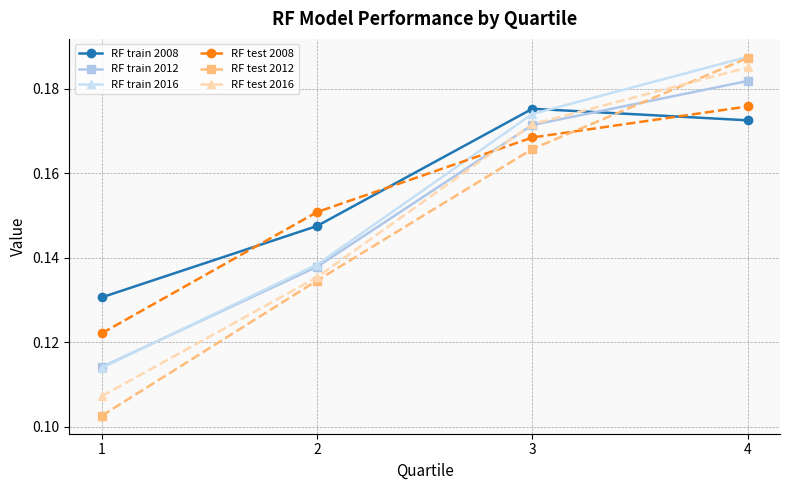

How many RF test 2016 values are between 0 and 1?

4